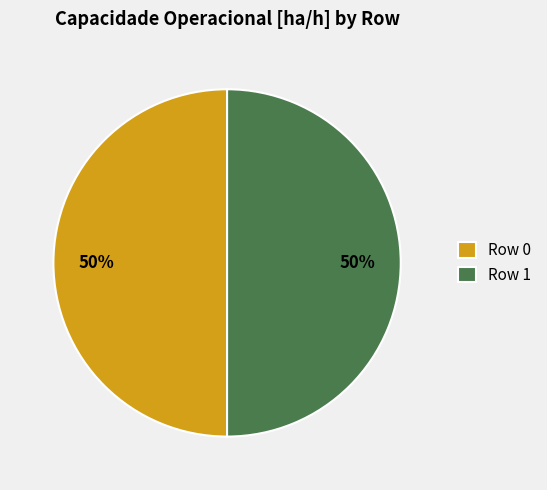

Is it true that Row 1 is 50% of the pie?

True